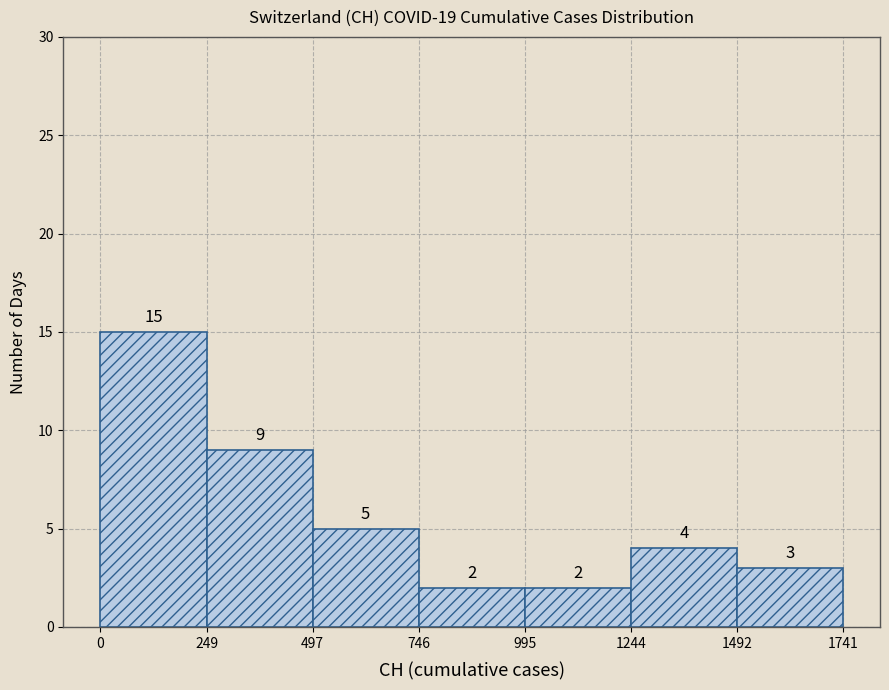

Reading left to right, list every bar in this chart as the range it spans on the x-axis followed by its height.

0 to 249: 15
249 to 497: 9
497 to 746: 5
746 to 995: 2
995 to 1244: 2
1244 to 1492: 4
1492 to 1741: 3